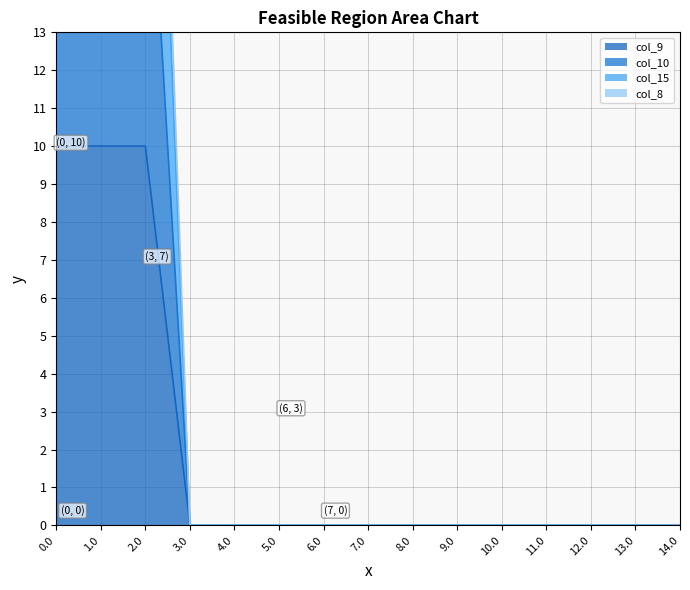

True or false: col_10 and col_15 cross at least once.

False